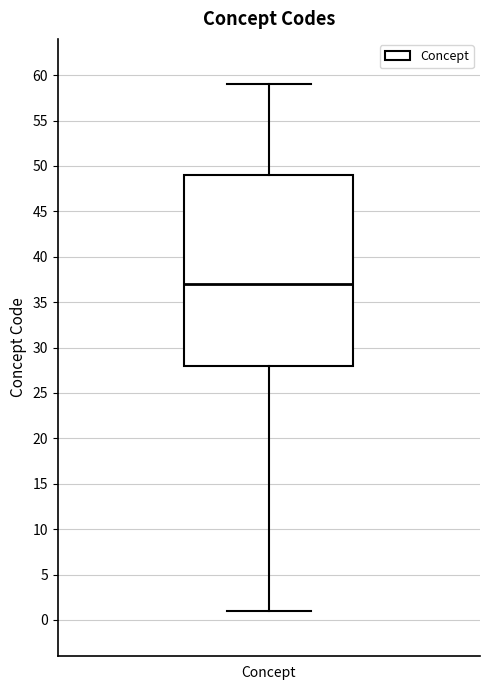

Read this box plot against the y-axis: the position of the median line, the range covered by the box, and the ends of both whiskers. The values are not printed on the chart, so give them approximately, as read against the axis.

median 37, box 28 to 49, whiskers 1 to 59